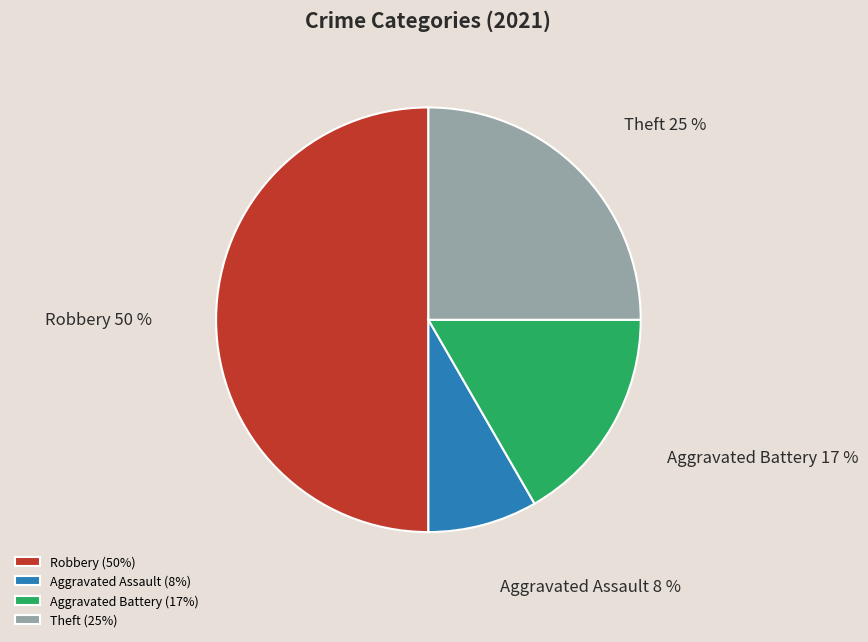

Which has a higher value, Aggravated Assault or Aggravated Battery?

Aggravated Battery